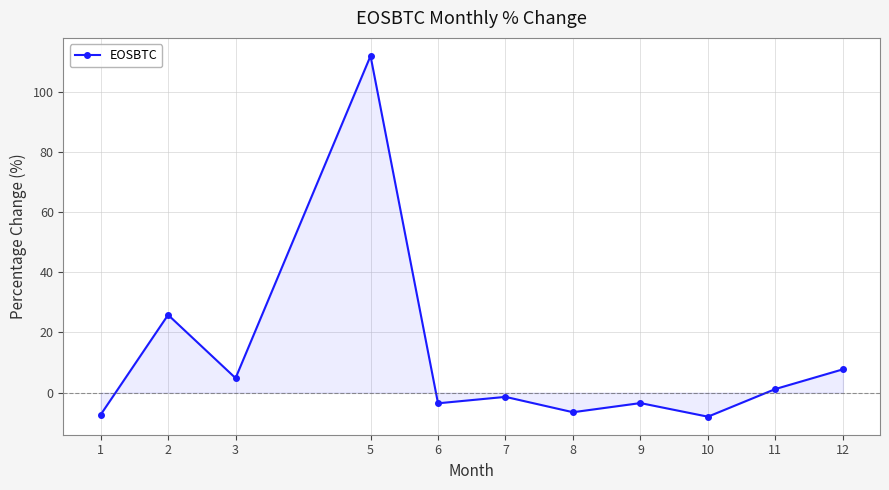

What is the sum of all values?

121.2